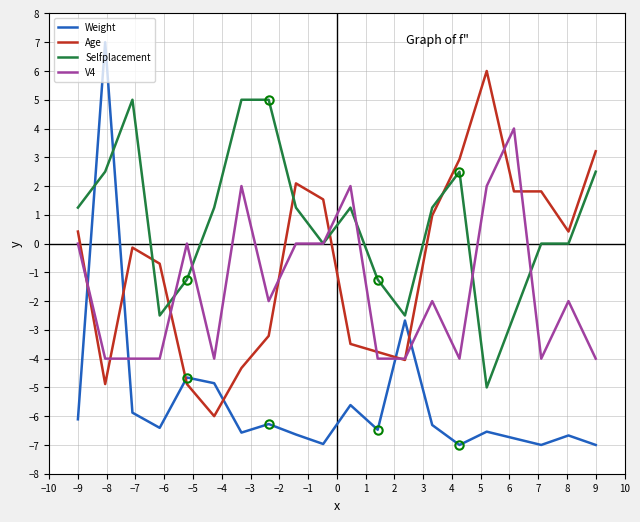

After their last crossing, which series has the higher values: Age or Weight?

Age